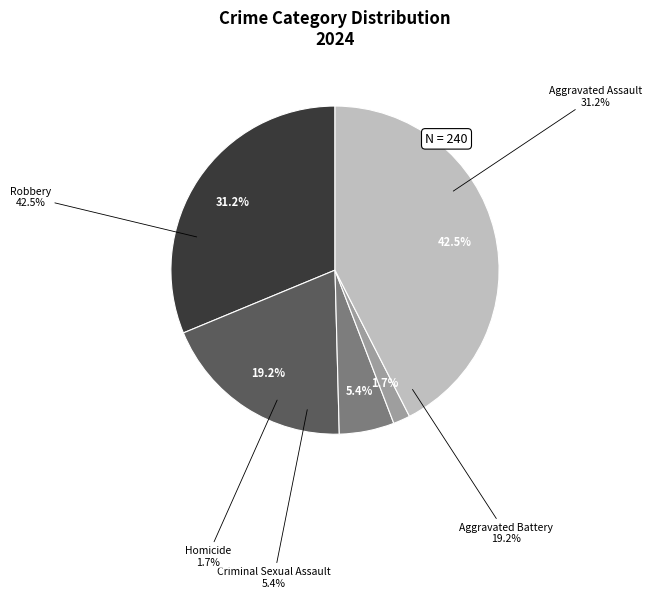

Is it true that Aggravated Assault is 31% of the pie?

True